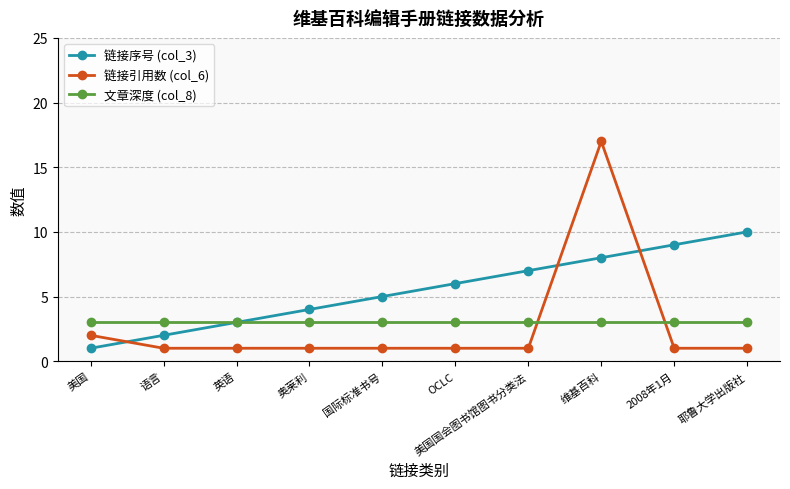

Rank the categories by 链接序号 (col_3) value from lowest to highest.

美国, 语言, 英语, 奥莱利, 国际标准书号, OCLC, 美国国会图书馆图书分类法, 维基百科, 2008年1月, 耶鲁大学出版社